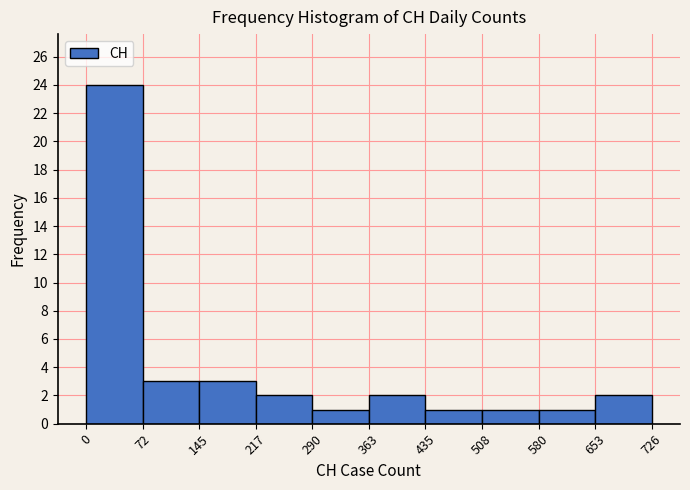

Reading left to right, transcribe this chart: for each bar, give the range it covers on the x-axis and its height. The values are not printed on the chart, so give them approximately, as read against the axis.

0 to 72: 24
72 to 145: 3
145 to 217: 3
217 to 290: 2
290 to 363: 1
363 to 435: 2
435 to 508: 1
508 to 580: 1
580 to 653: 1
653 to 726: 2